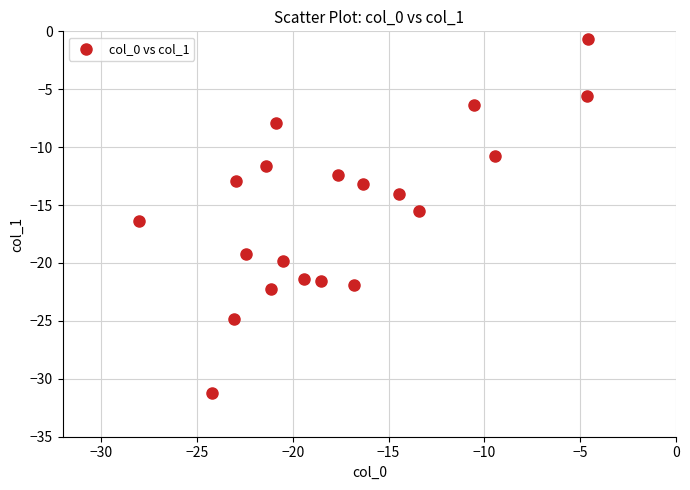

What is the range of X values (max minus min)?

23.4